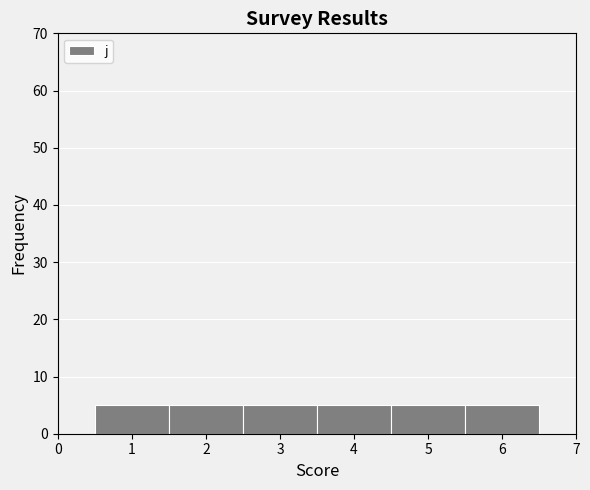

How tall is the bar that spans 0.5 to 1.5 on the x-axis? The values are not printed on the chart, so give them approximately, as read against the axis.

5